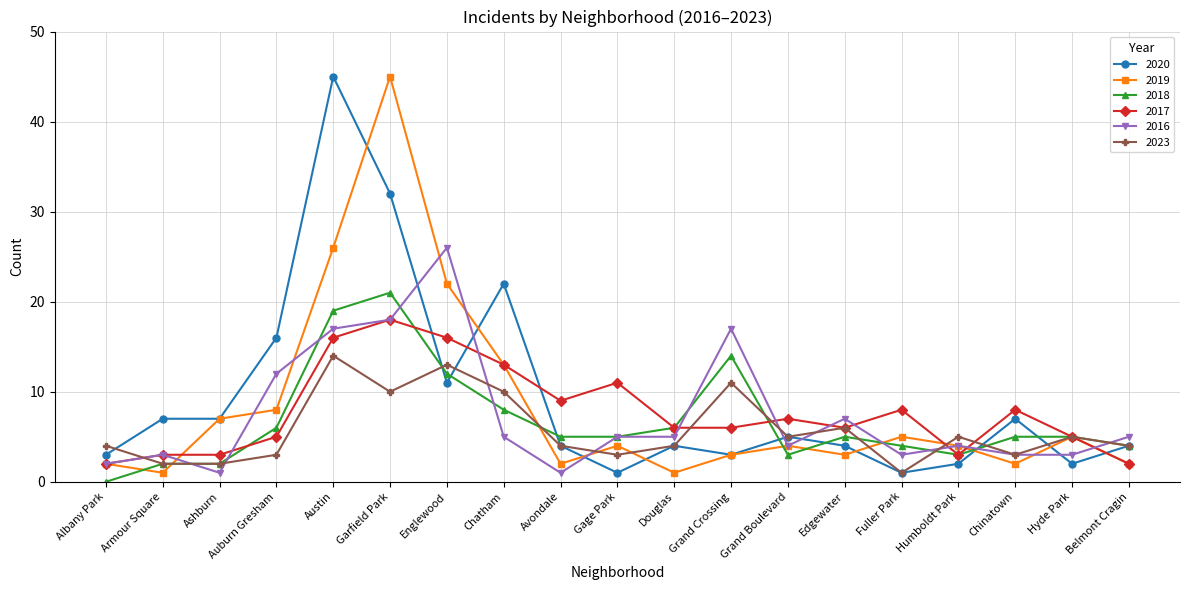

What is the sum of the 2017 values at Fuller Park and Armour Square?

11